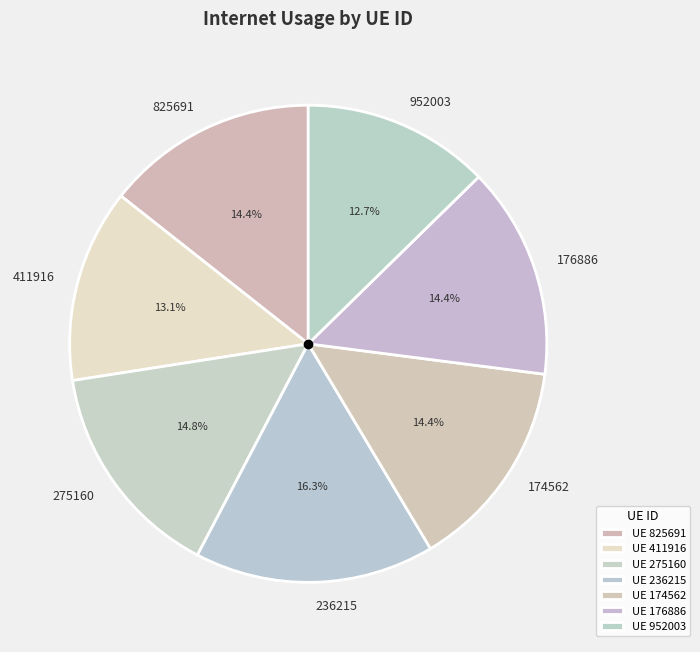

Is there any slice that represents more than half of the pie?

No